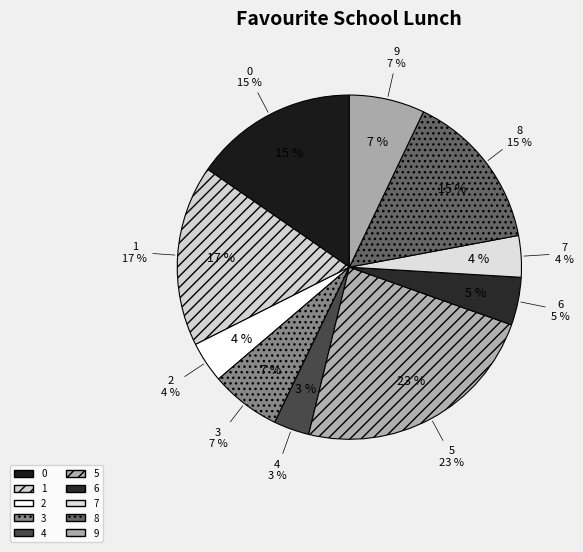

To the nearest percent, what percentage of the pie is 5?

23%